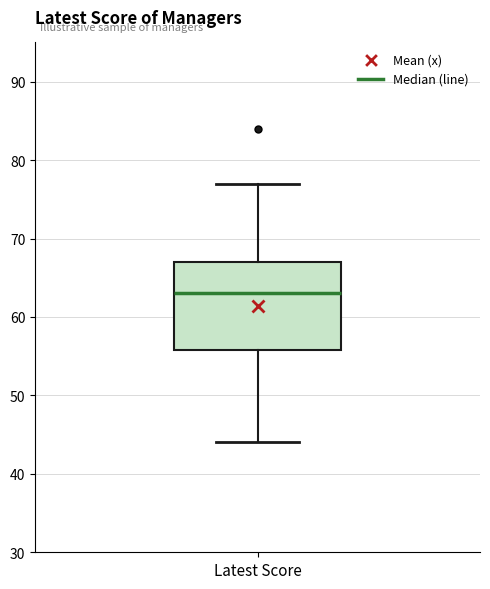

Where does the upper whisker of the box for Latest Score end on the y-axis? The values are not printed on the chart, so give them approximately, as read against the axis.

77